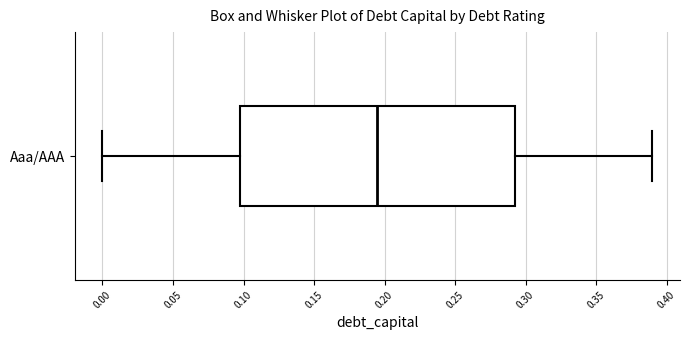

Read this box plot against the x-axis: the position of the median line, the range covered by the box, and the ends of both whiskers. The values are not printed on the chart, so give them approximately, as read against the axis.

median 0.195, box 0.100 to 0.295, whiskers 0.000 to 0.390